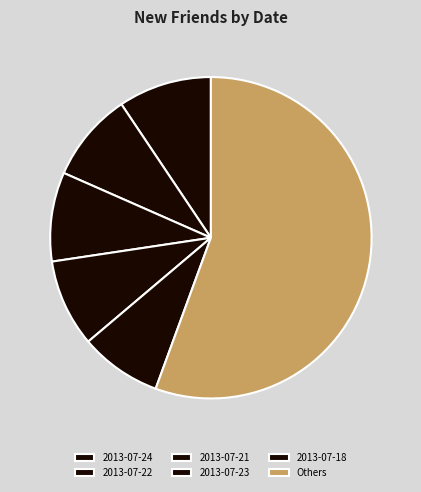

Does any single category account for the majority?

Yes